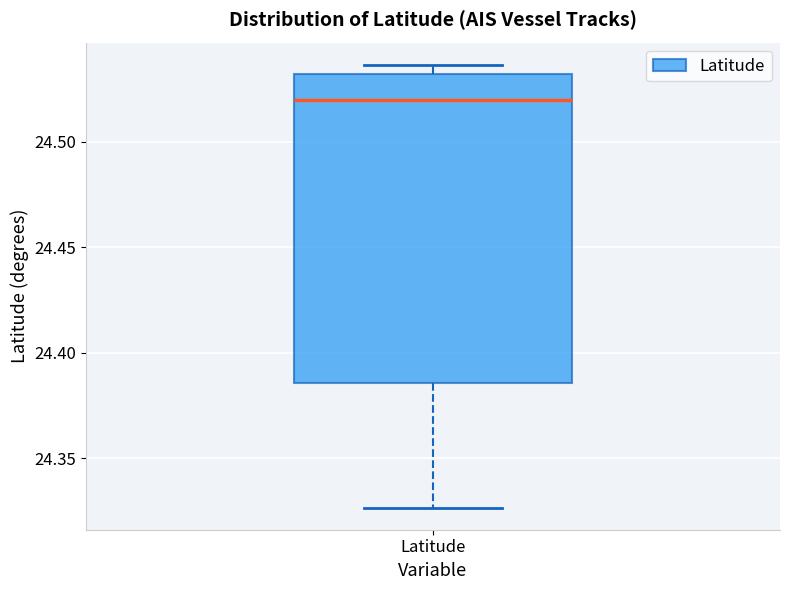

Transcribe this box plot: give where the median line is, the range the box spans, and where the two whiskers end, as read against the y-axis. The values are not printed on the chart, so give them approximately, as read against the axis.

median 24.520, box 24.385 to 24.530, whiskers 24.325 to 24.535